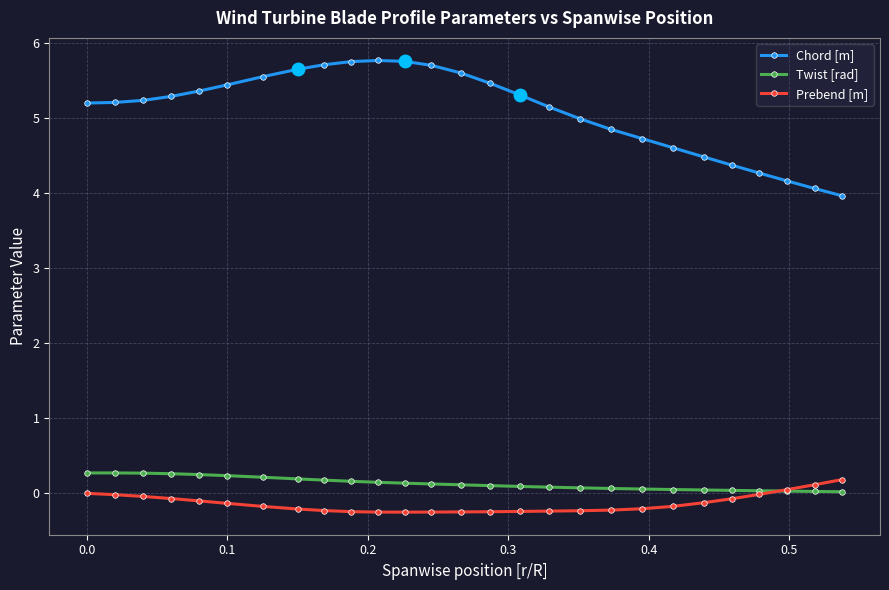

Which series has the largest total across all categories?

Chord [m]